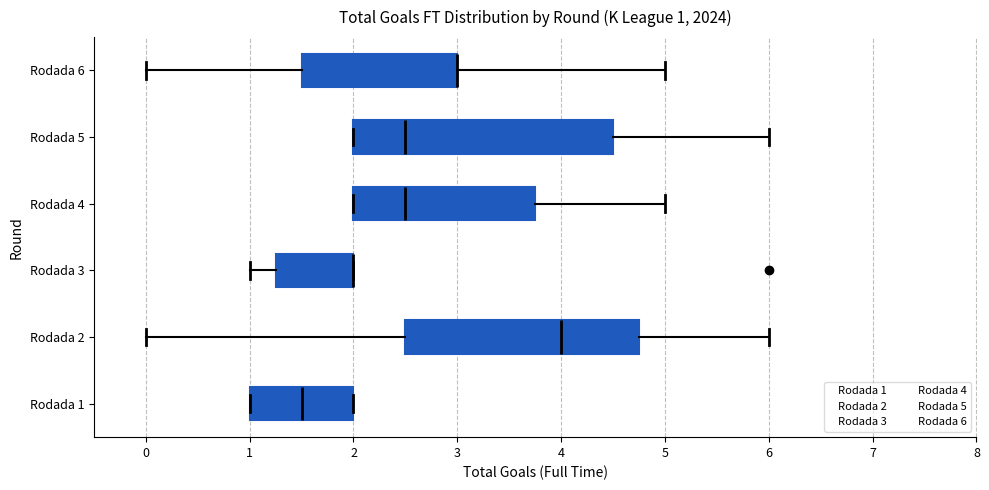

Comparing the boxes themselves (not the whiskers), which one is the widest?

Rodada 5